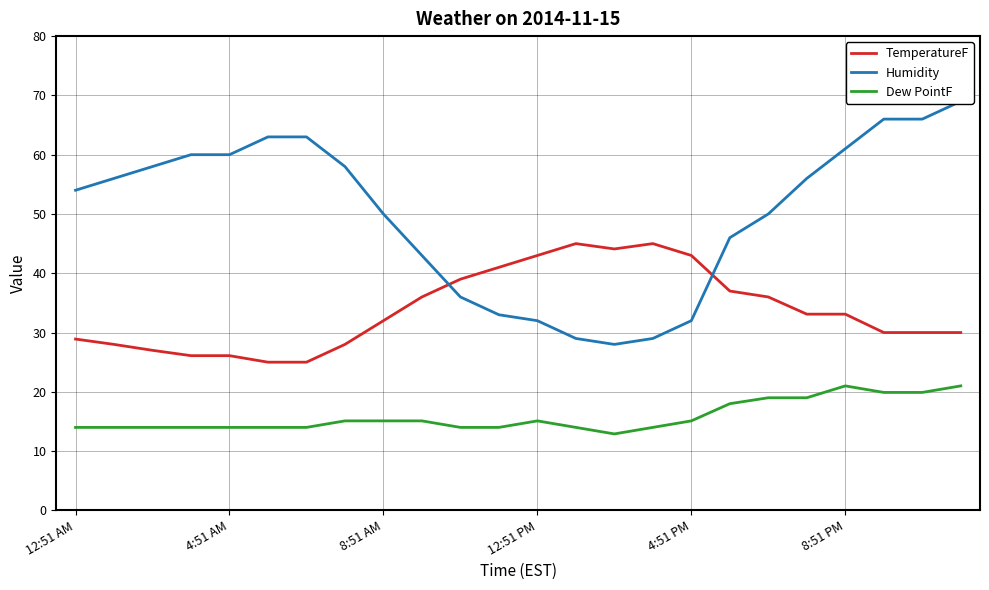

What are all the series names shown in the legend?

TemperatureF, Humidity, Dew PointF